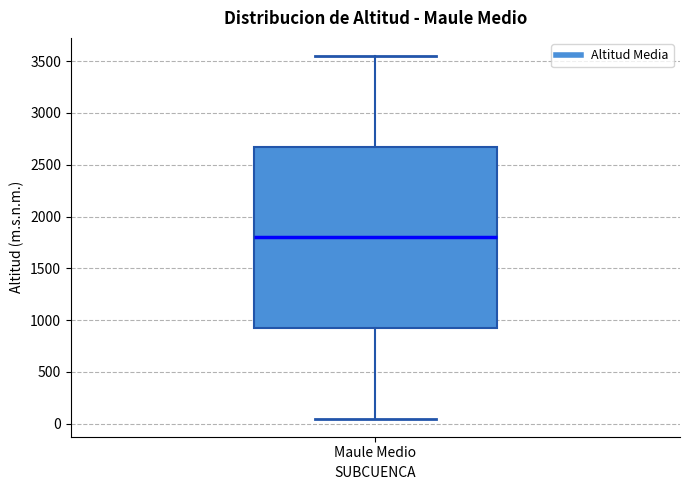

Where is the lower edge of the box for Maule Medio on the y-axis? The values are not printed on the chart, so give them approximately, as read against the axis.

950